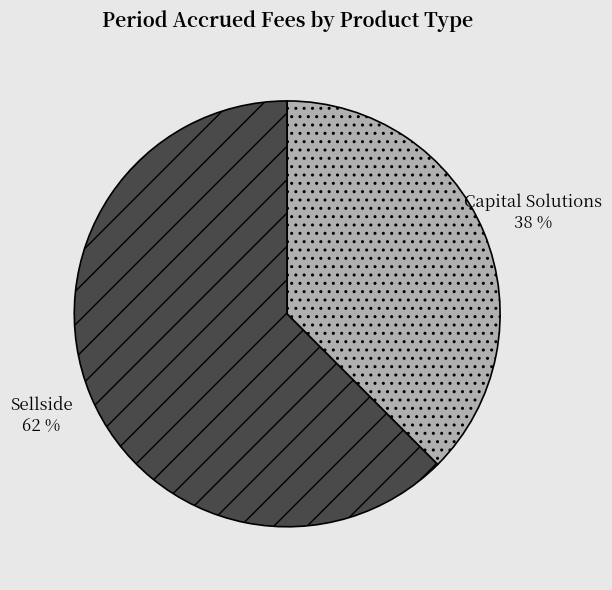

To the nearest percent, what percentage of the pie is Sellside?

62%